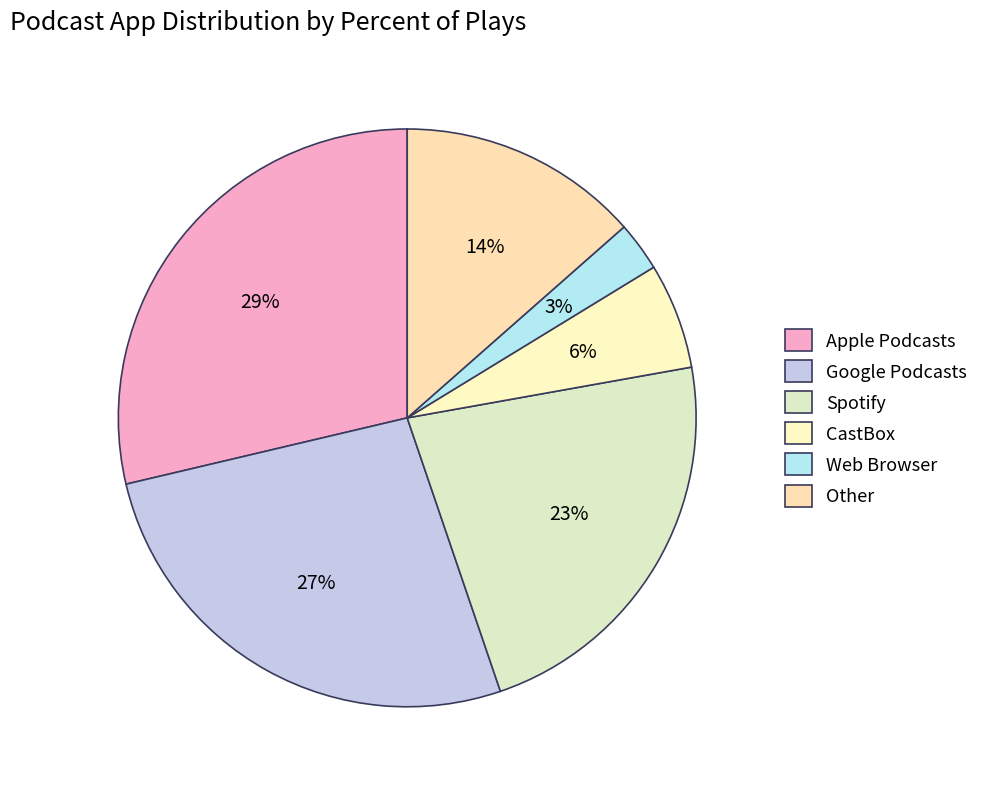

Which slice is the largest?

Apple Podcasts